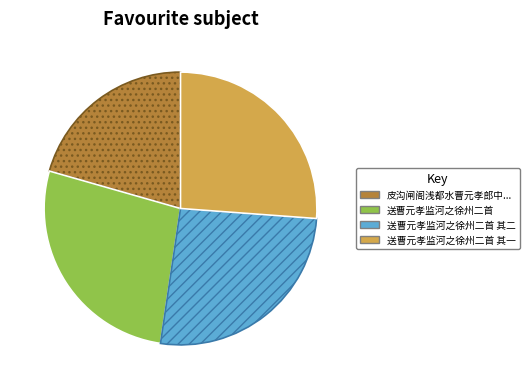

Does 送曹元孝监河之徐州二首 其一 account for over 50% of the chart?

No